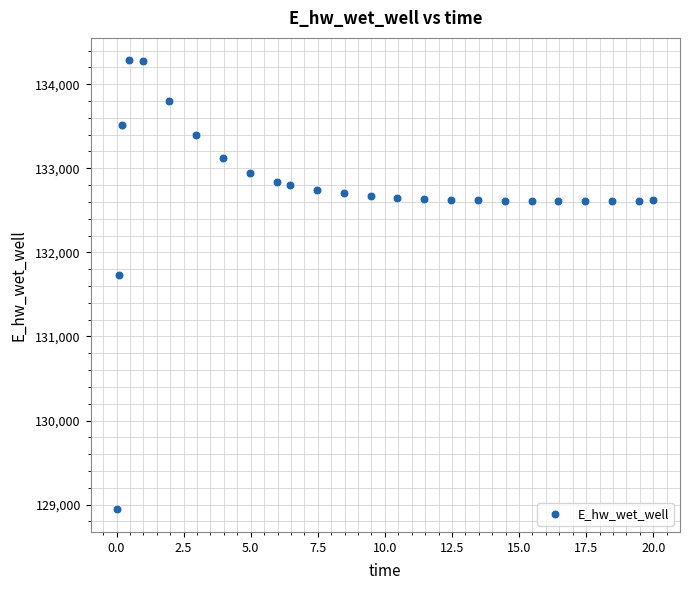

What Y value in the scatter plot is closest to 131612?

131728.2